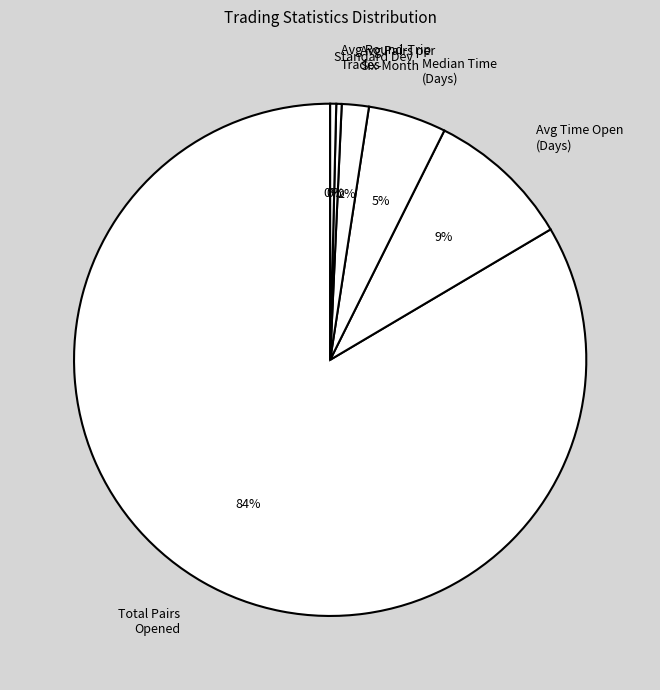

Which has a higher value, Standard Dev or Avg Pairs per Six-Month?

Avg Pairs per Six-Month